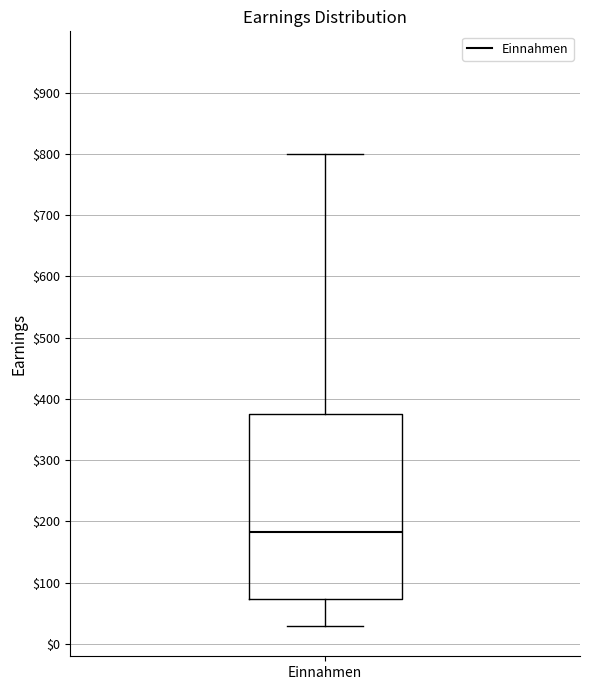

Where is the upper edge of the box for Einnahmen on the y-axis? The values are not printed on the chart, so give them approximately, as read against the axis.

380